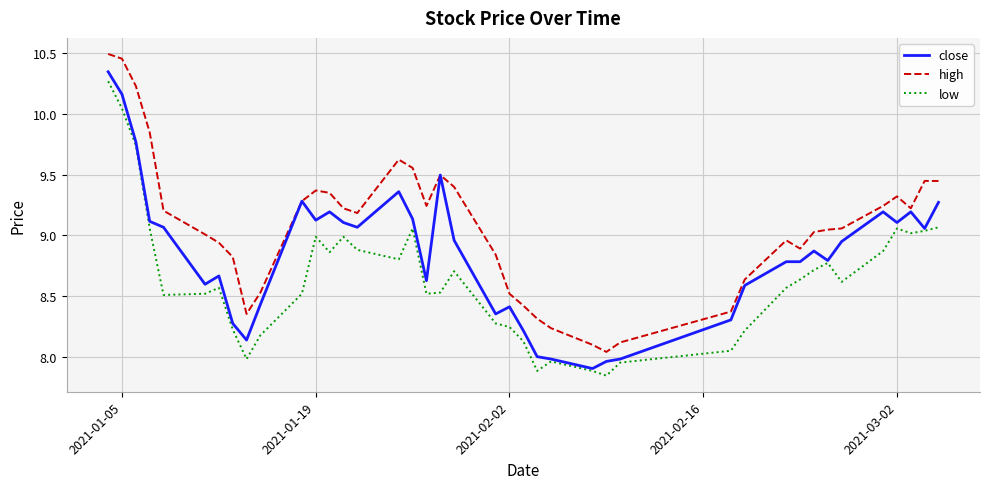

Rank the series by their average value, from lowest to highest.

low, close, high